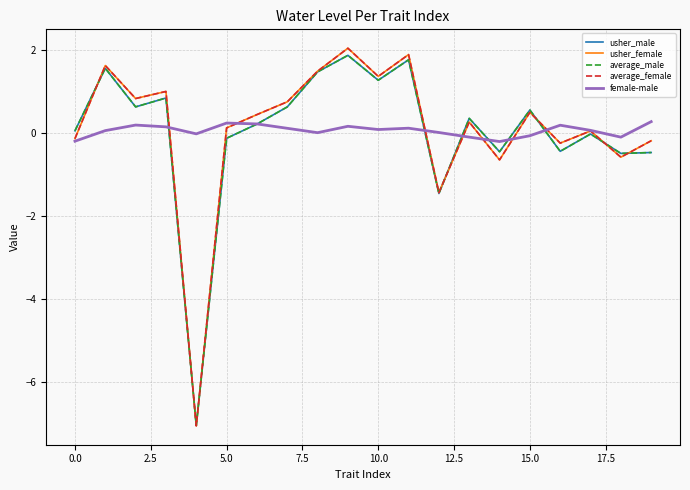

What is the difference between the maximum and second lowest values in the average_female series?

3.5